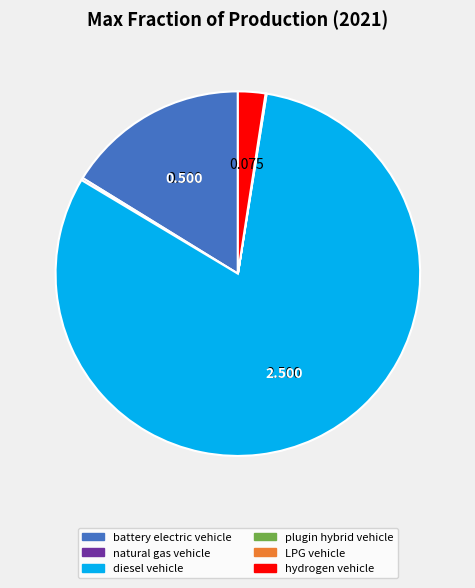

Which slice is the largest?

diesel vehicle